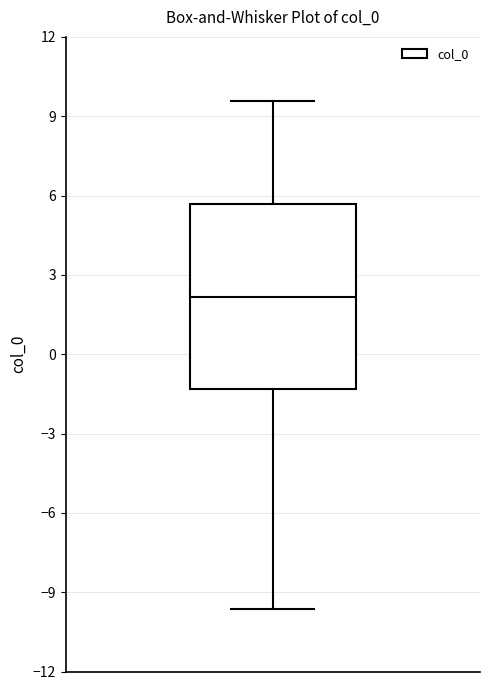

Where is the upper edge of the box on the y-axis? The values are not printed on the chart, so give them approximately, as read against the axis.

5.5